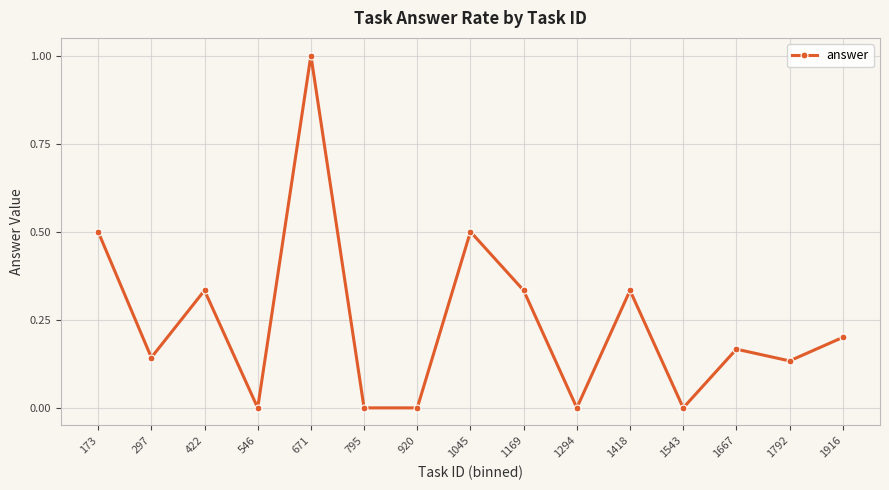

What is the difference between the second highest and minimum values?

0.5